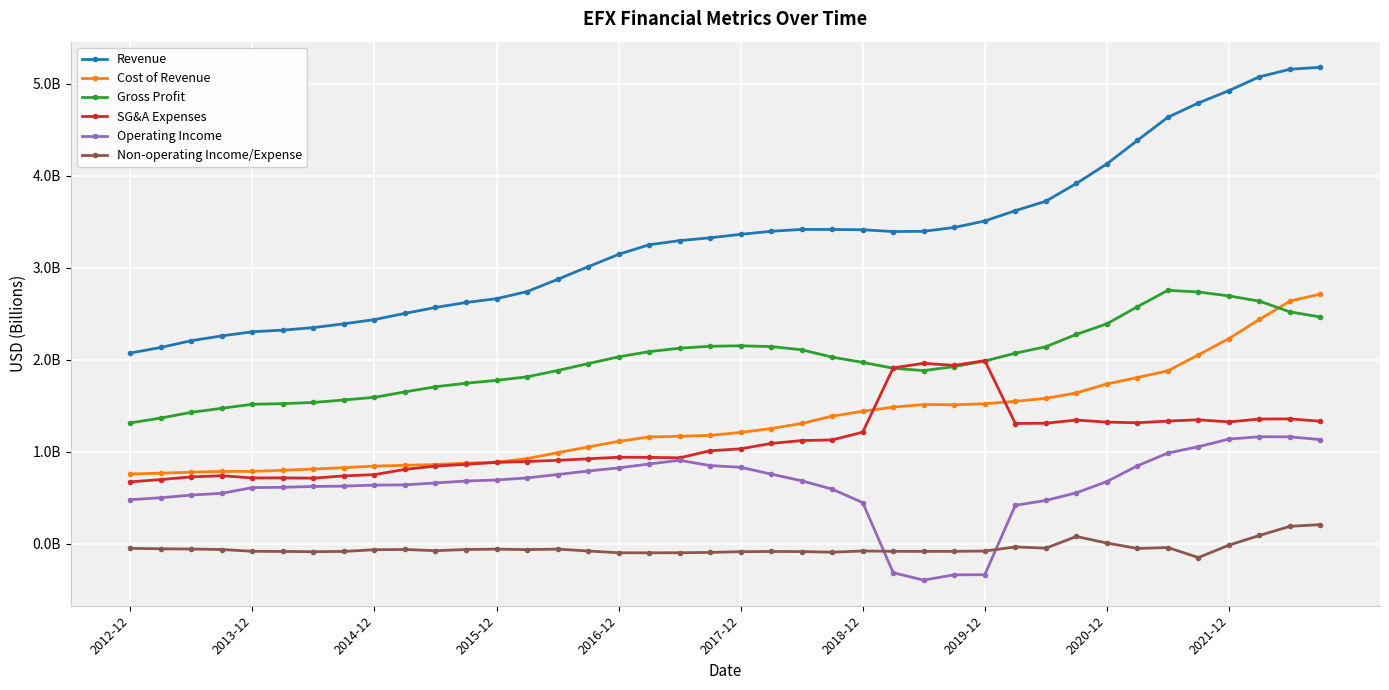

Is this an area chart (filled region under the line)?

No